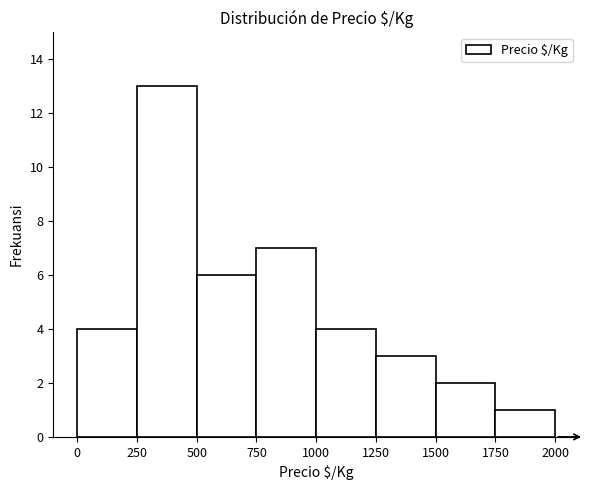

How tall is the bar that spans 250 to 500 on the x-axis? The values are not printed on the chart, so give them approximately, as read against the axis.

13